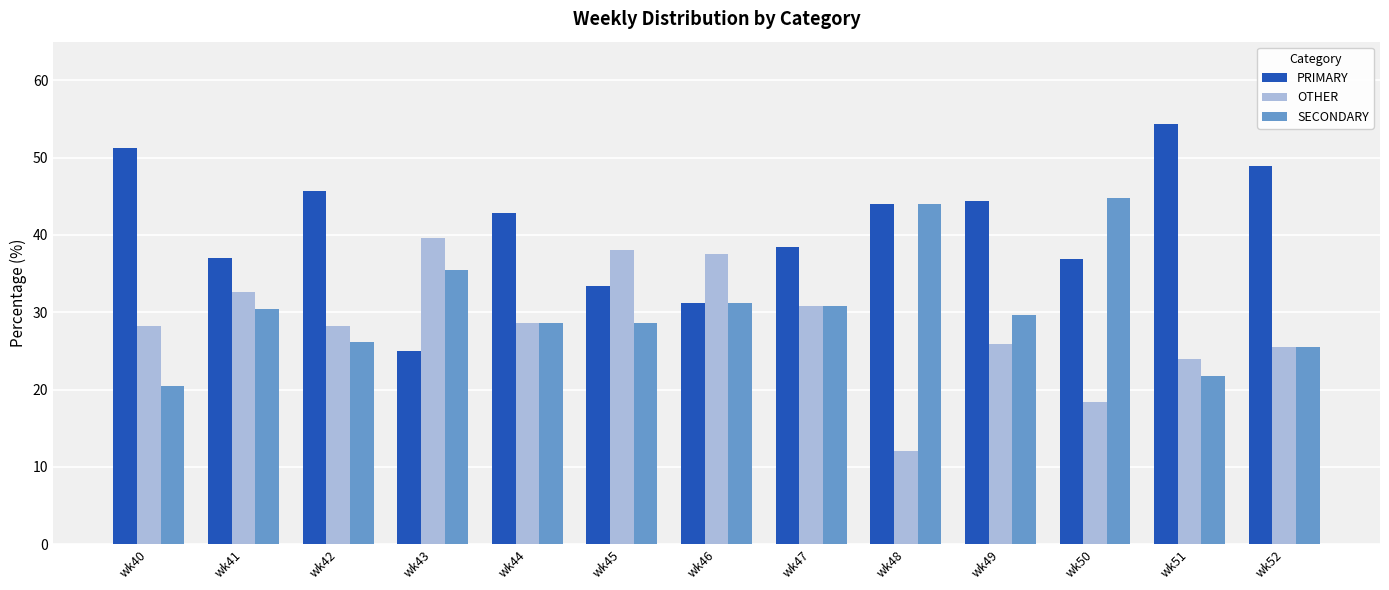

What is the minimum value for SECONDARY?

20.5